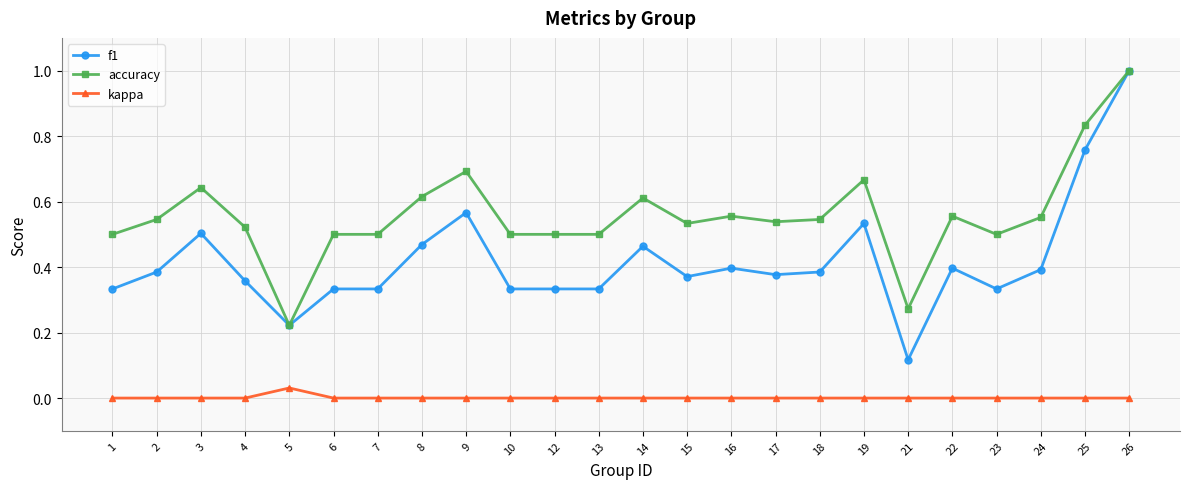

Is it true that accuracy equals 0.6 at 8?

True